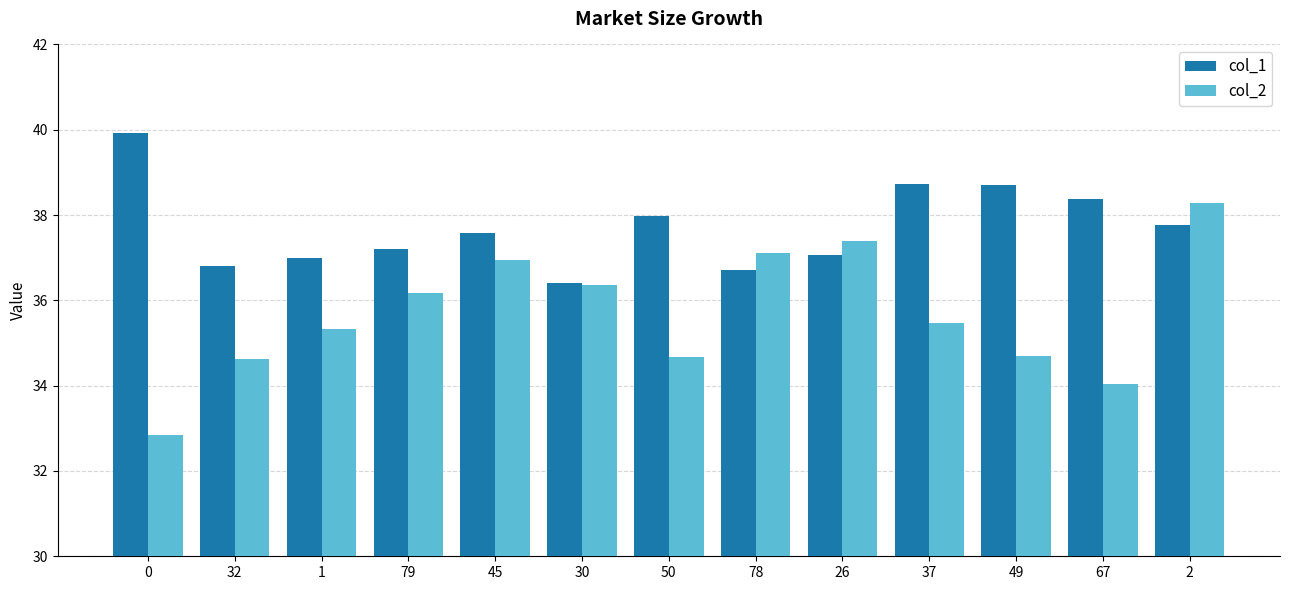

How many groups of bars are there?

13